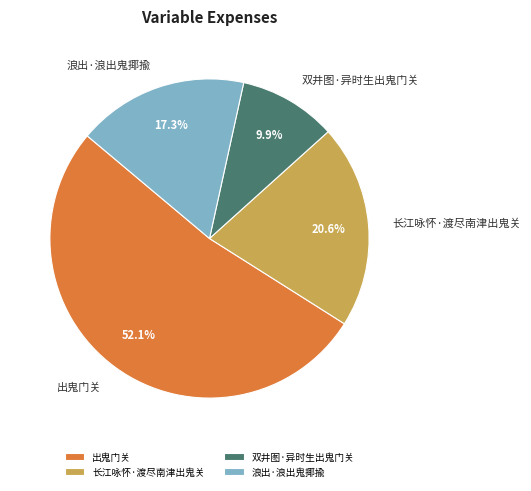

What is the smallest slice in the pie chart?

双井图·异时生出鬼门关